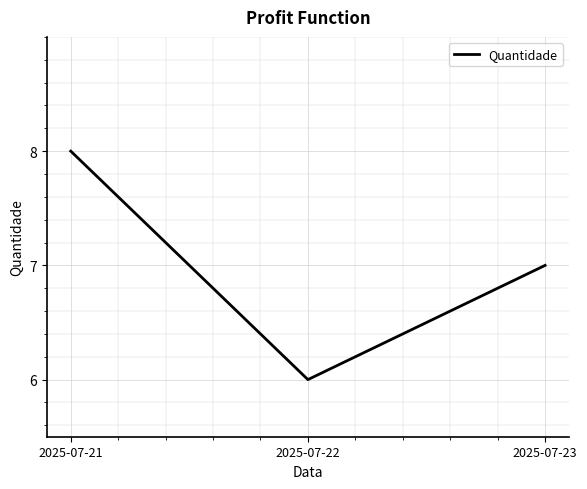

What is the sum of the values at 2025-07-21 and 2025-07-23?

15